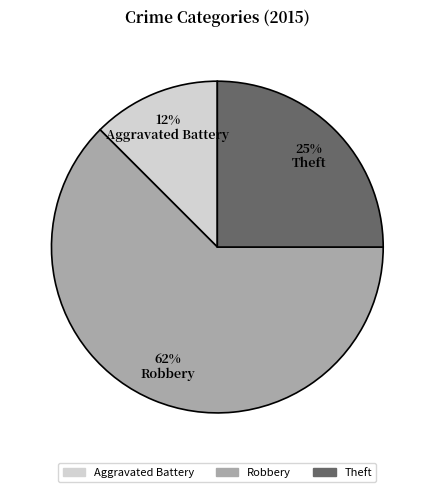

To the nearest percent, what percentage of the pie is Theft?

25%